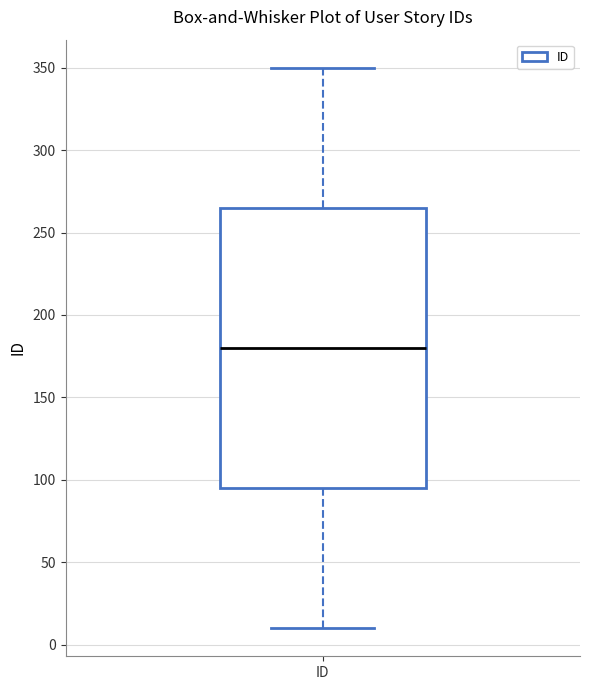

Read this box plot against the y-axis: the position of the median line, the range covered by the box, and the ends of both whiskers. The values are not printed on the chart, so give them approximately, as read against the axis.

median 180, box 95 to 265, whiskers 10 to 350